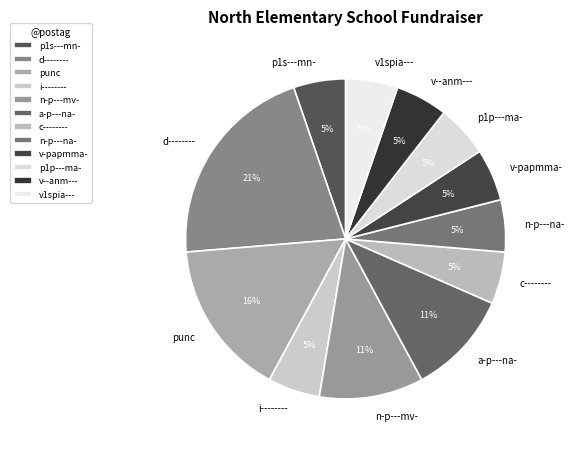

Is there a majority slice in this chart?

No